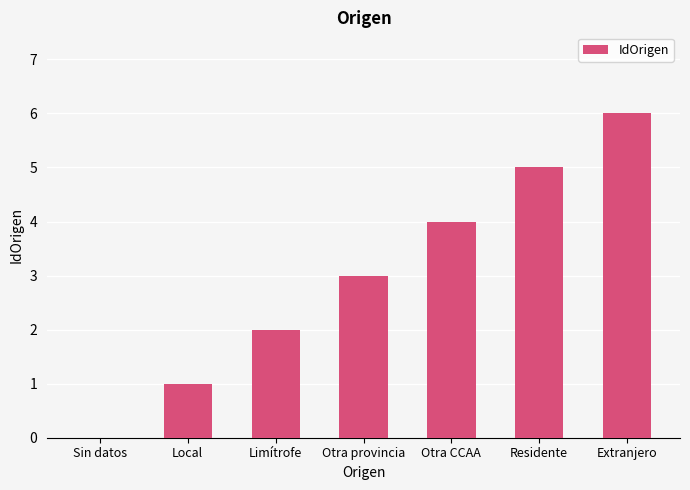

What is the difference between the values at Local and Sin datos?

1